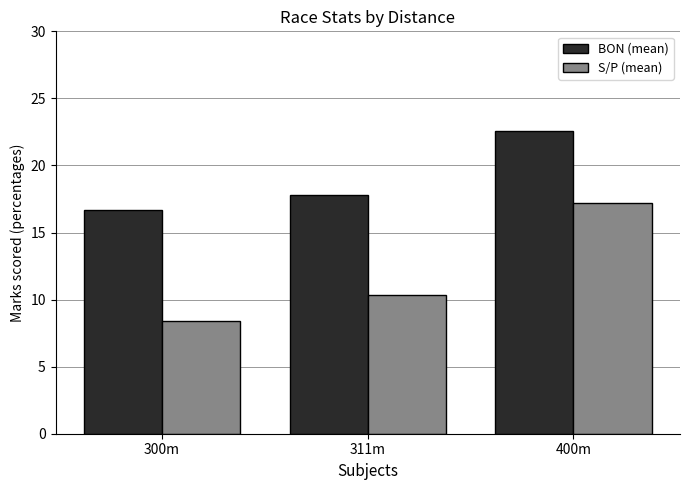

Is it true that BON (mean) equals 5.2 at 300m?

False